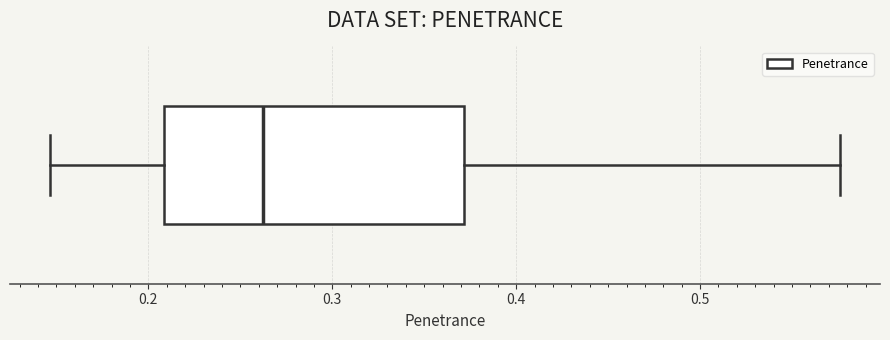

Transcribe this box plot: give where the median line is, the range the box spans, and where the two whiskers end, as read against the x-axis. The values are not printed on the chart, so give them approximately, as read against the axis.

median 0.26, box 0.21 to 0.37, whiskers 0.15 to 0.58